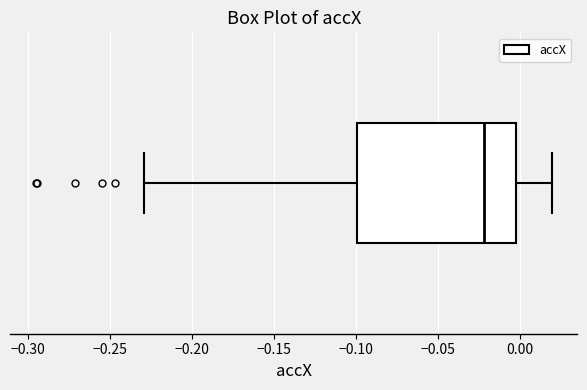

Transcribe this box plot: give where the median line is, the range the box spans, and where the two whiskers end, as read against the x-axis. The values are not printed on the chart, so give them approximately, as read against the axis.

median -0.02, box -0.10 to 0.00, whiskers -0.23 to 0.02